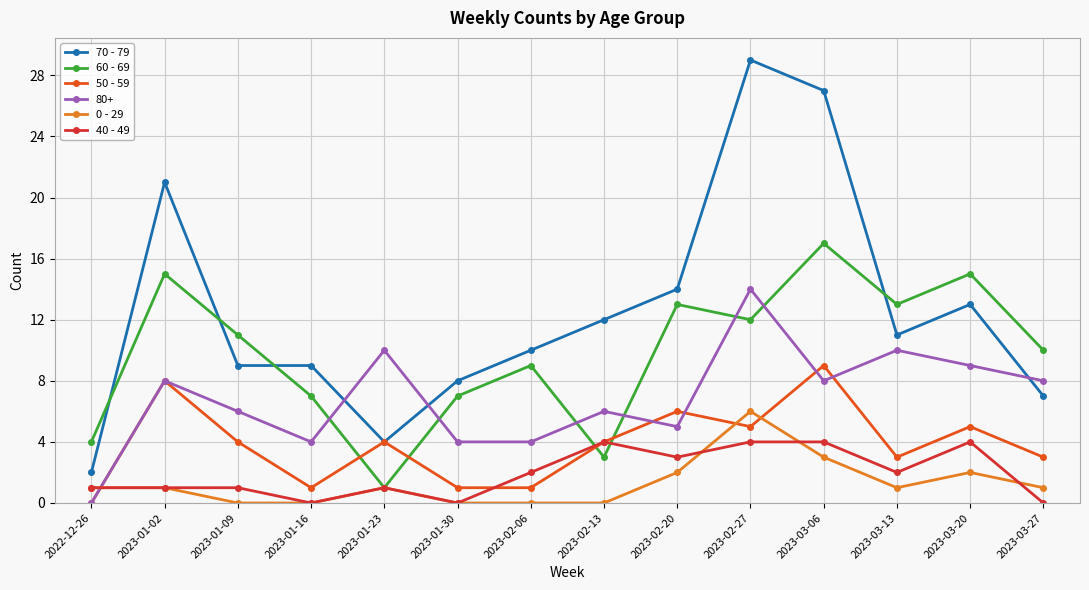

What is the greatest value displayed?

29